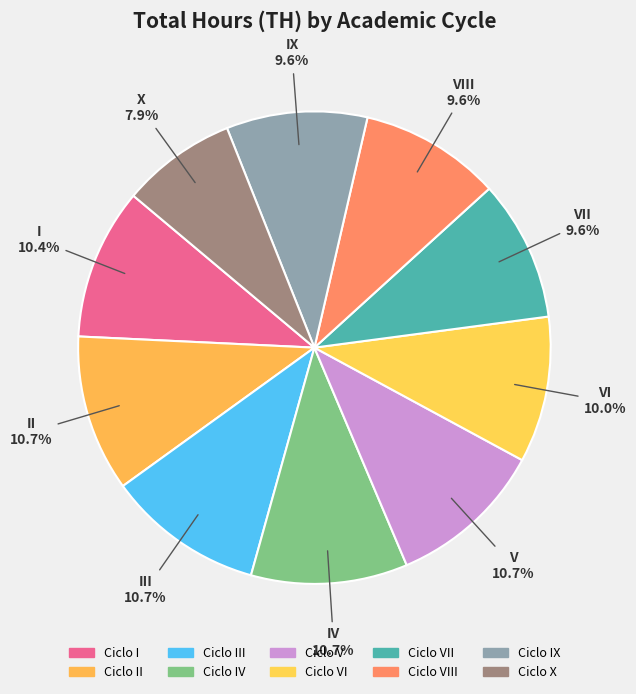

Is VIII the majority of the pie?

No